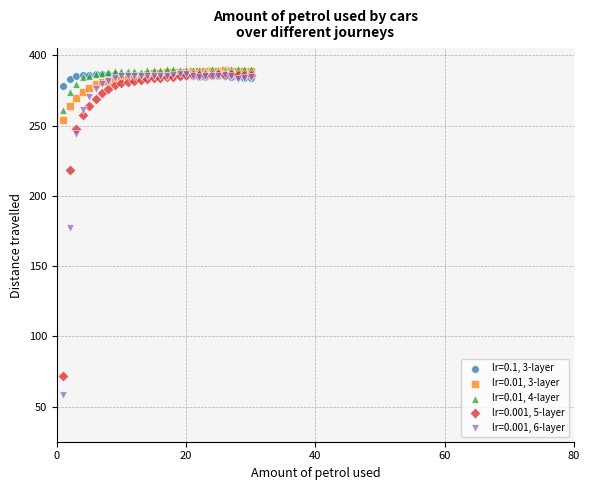

Which series reaches the minimum Y coordinate?

lr=0.001, 6-layer